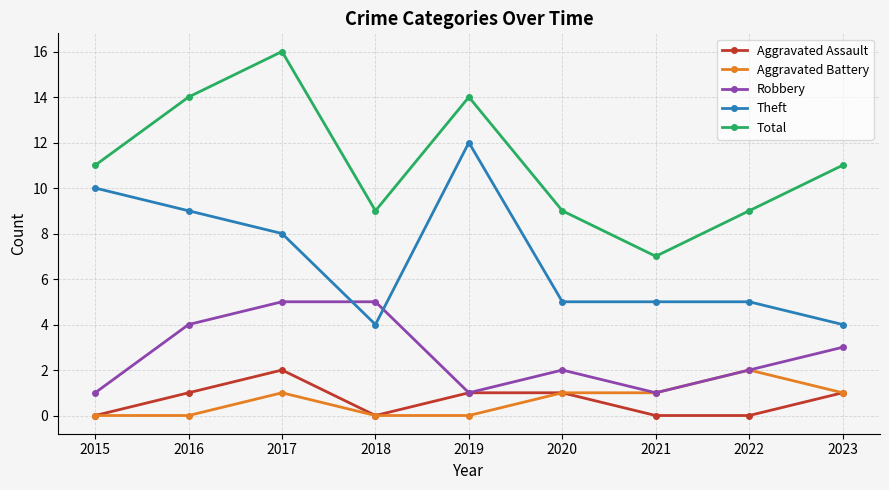

What are all the series names shown in the legend?

Aggravated Assault, Aggravated Battery, Robbery, Theft, Total